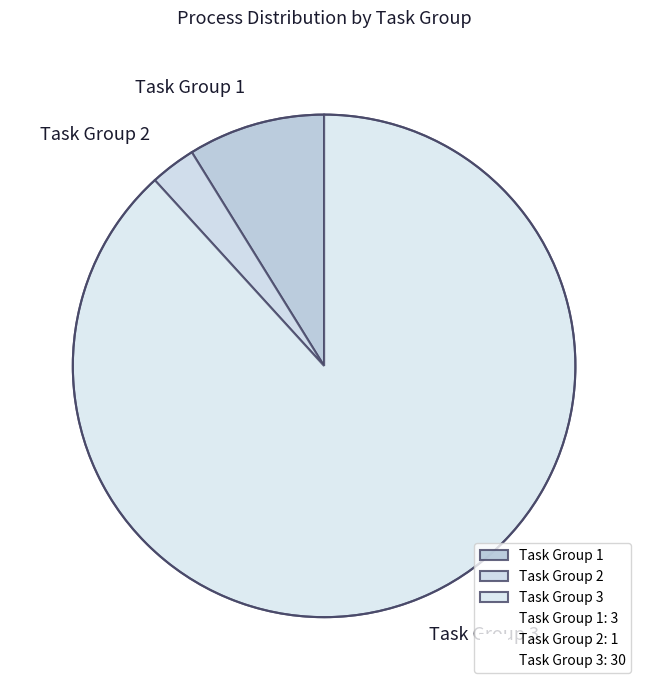

What is the smallest slice in the pie chart?

Task Group 2